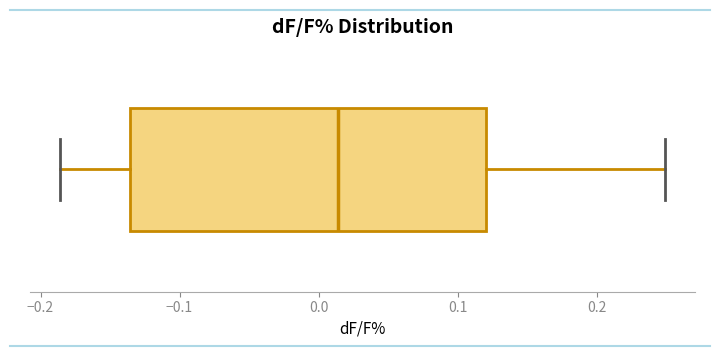

Read this box plot against the x-axis: the position of the median line, the range covered by the box, and the ends of both whiskers. The values are not printed on the chart, so give them approximately, as read against the axis.

median 0.01, box -0.14 to 0.12, whiskers -0.19 to 0.25